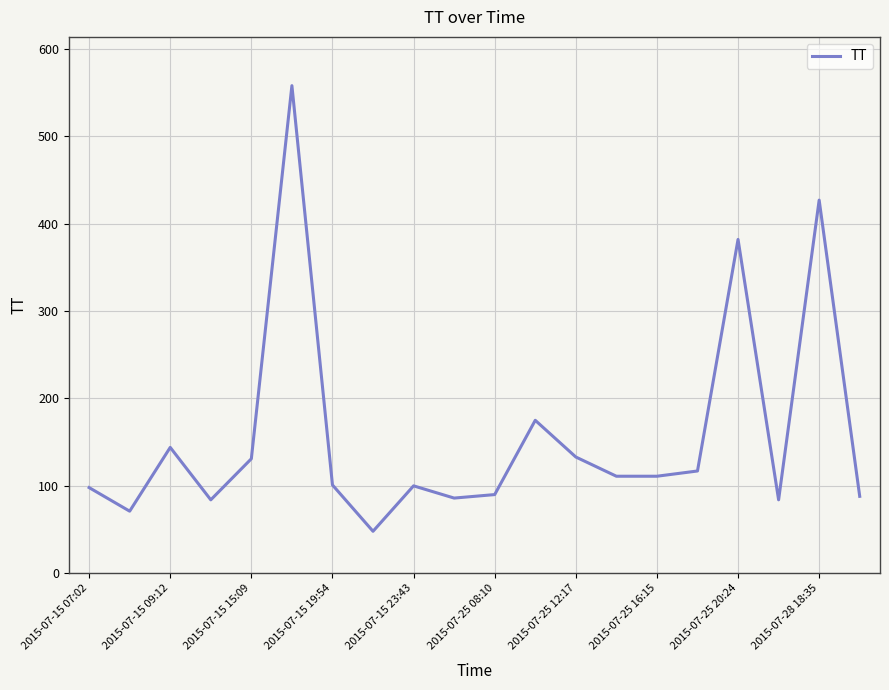

What is the greatest value displayed?

558